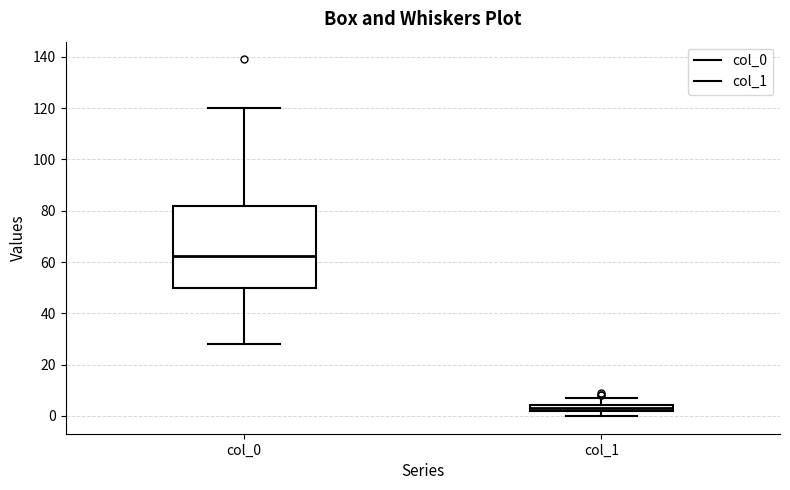

Which box has the highest median line?

col_0